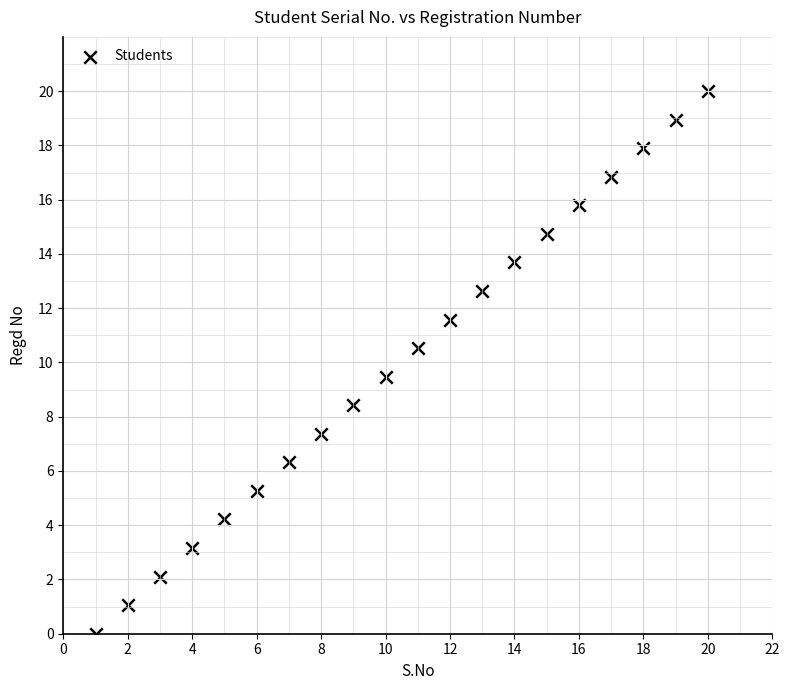

What is the range of X values (max minus min)?

19.0